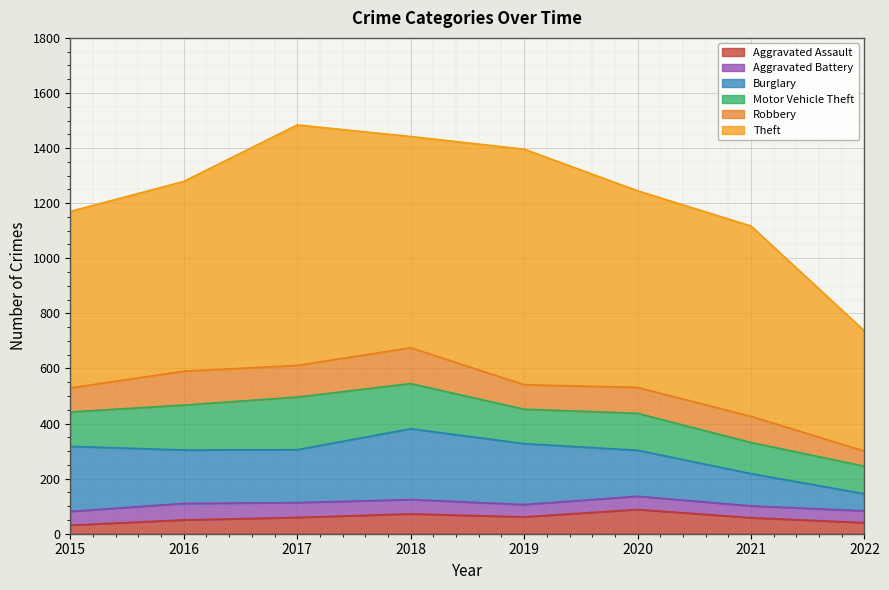

Where does the Theft series first go above 714?

2017